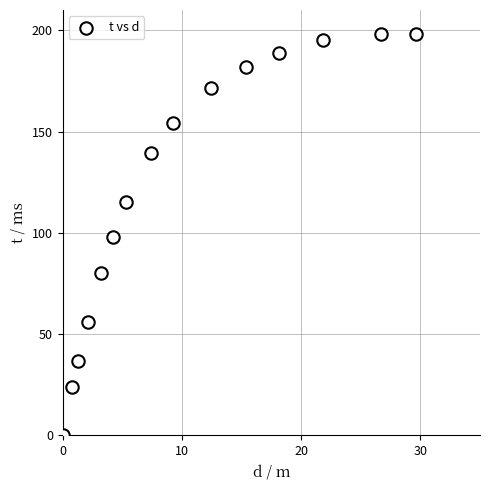

What is the range of Y values (max minus min)?

198.3